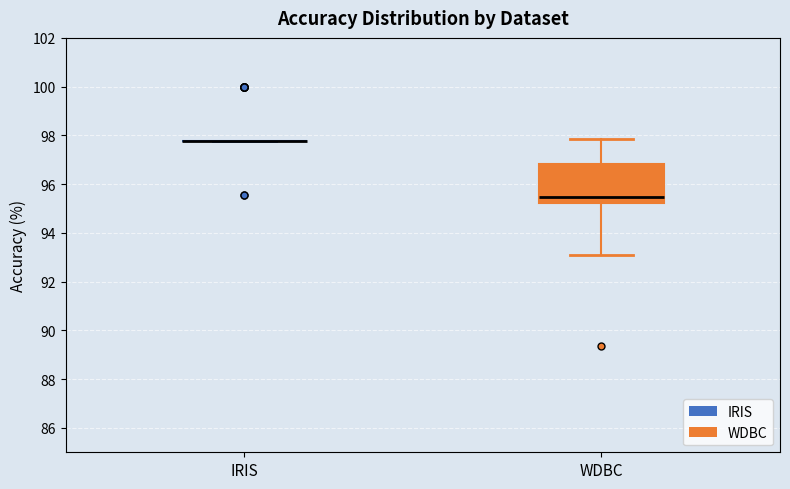

Reading left to right, read every box against the y-axis: the position of its median line, the range the box covers, and the ends of its whiskers. The values are not printed on the chart, so give them approximately, as read against the axis.

IRIS: box collapsed to a line at 97.8, whiskers 97.8 to 97.8
WDBC: median 95.4, box 95.2 to 96.8, whiskers 93.0 to 97.8